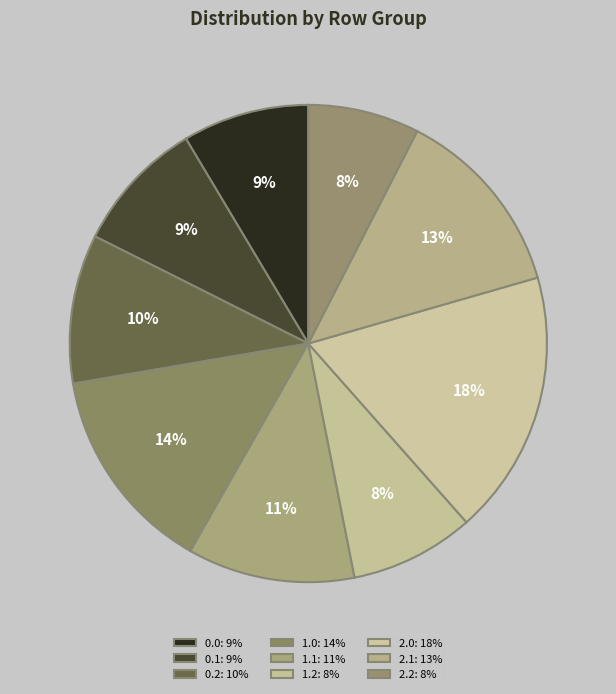

How many slices are in this pie chart?

9